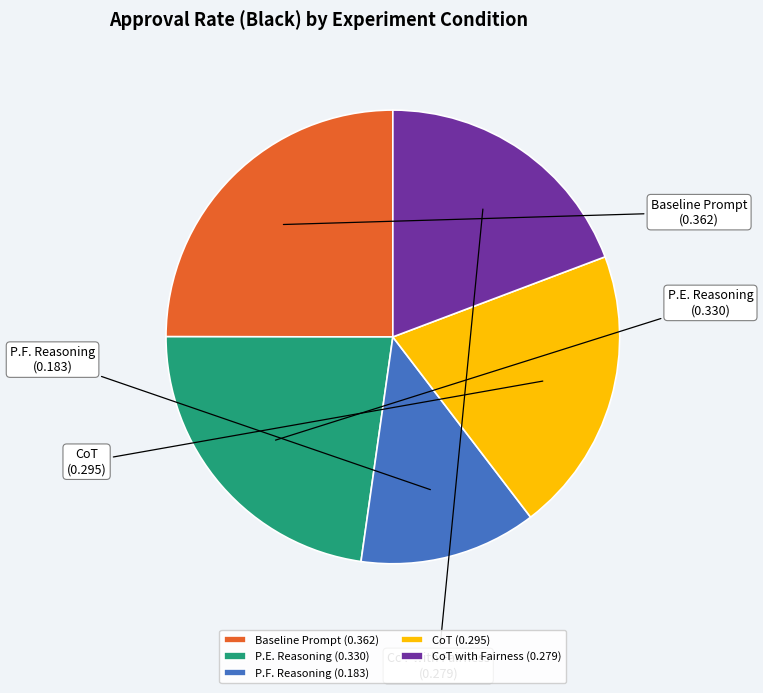

Is it true that CoT is 7% of the pie?

False